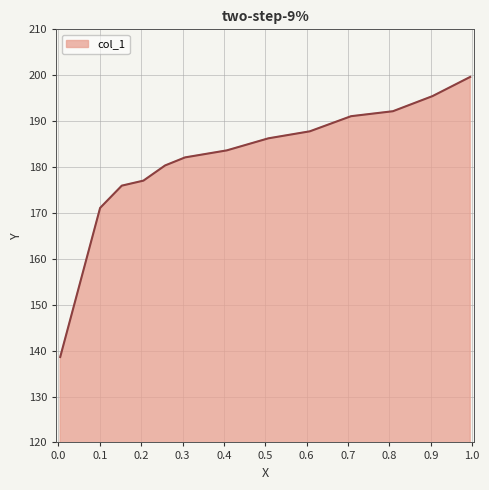

What is the difference between the maximum and minimum values?

61.0